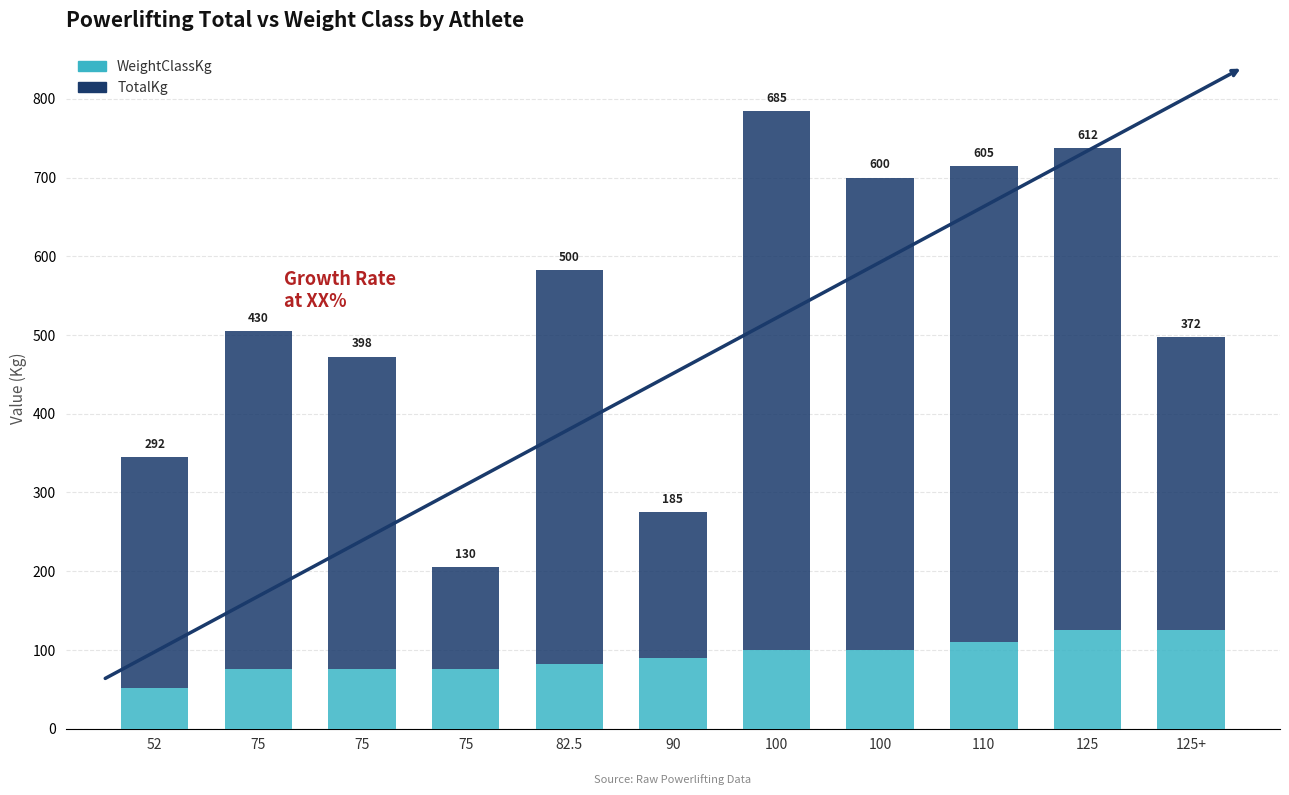

Which series has the widest spread of values?

TotalKg